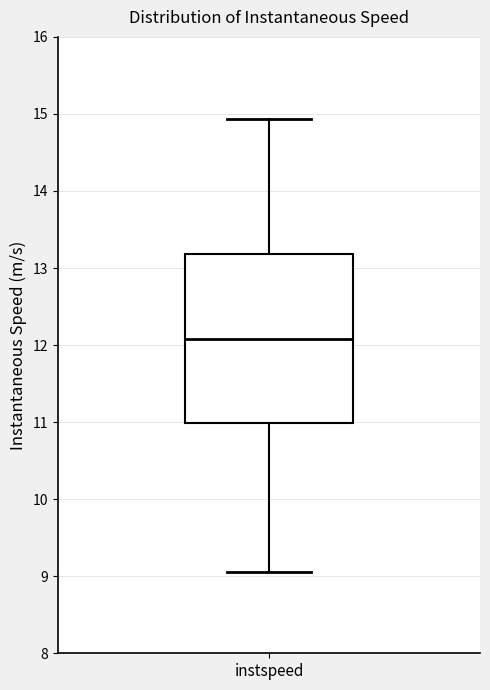

Read this box plot against the y-axis: the position of the median line, the range covered by the box, and the ends of both whiskers. The values are not printed on the chart, so give them approximately, as read against the axis.

median 12.1, box 11.0 to 13.2, whiskers 9.1 to 14.9